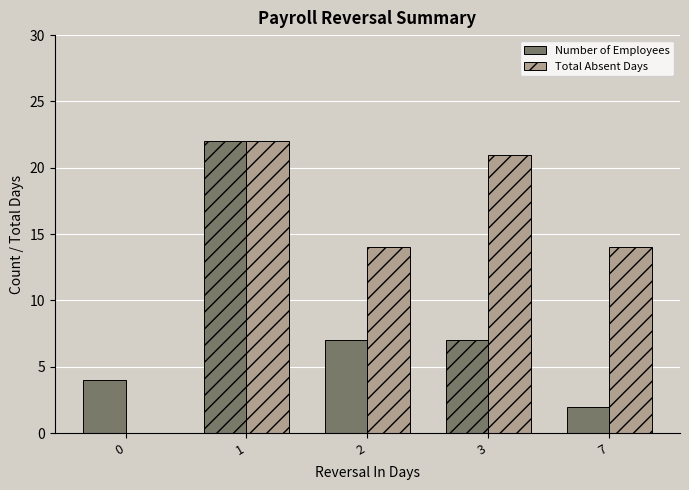

Which series has the largest range (max minus min)?

Total Absent Days